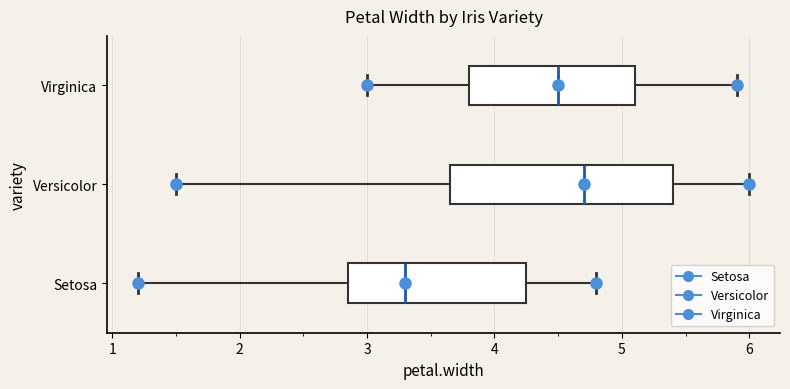

Which box's median line is the furthest to the left?

Setosa